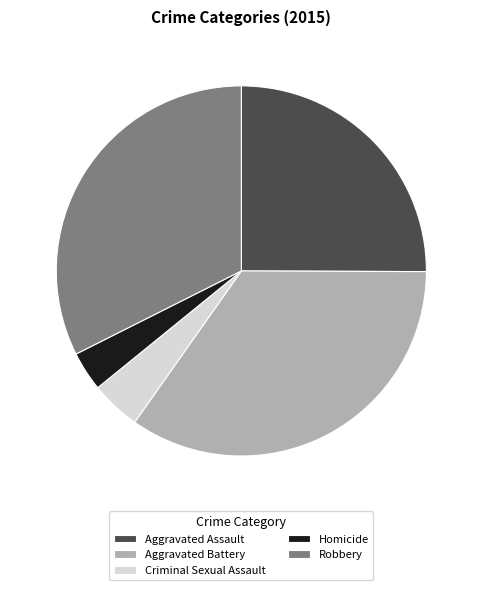

What is the ratio of the value at Aggravated Battery to the value at Homicide?

10.1